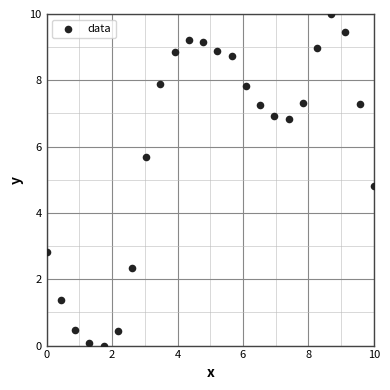

What Y value in the scatter plot is closest to 5?

4.8